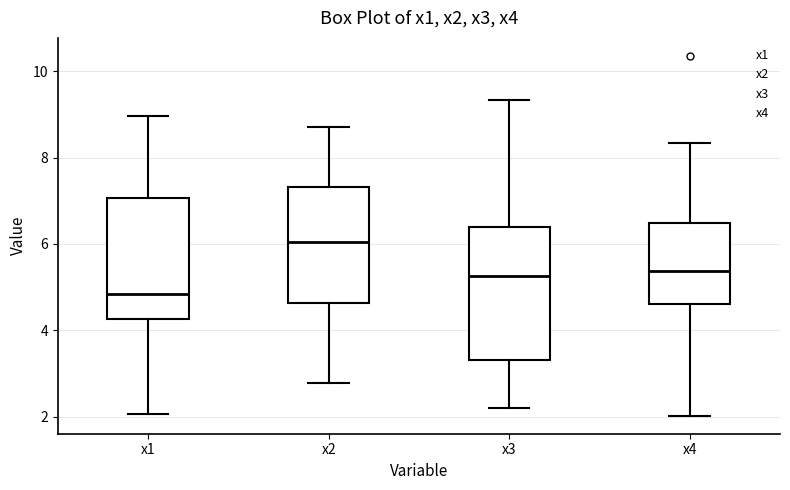

Reading left to right, transcribe this box plot: for each box, give where its median line is, the range the box spans, and where its two whiskers end, as read against the y-axis. The values are not printed on the chart, so give them approximately, as read against the axis.

x1: median 4.8, box 4.2 to 7.0, whiskers 2.0 to 9.0
x2: median 6.0, box 4.6 to 7.4, whiskers 2.8 to 8.8
x3: median 5.2, box 3.4 to 6.4, whiskers 2.2 to 9.4
x4: median 5.4, box 4.6 to 6.4, whiskers 2.0 to 8.4